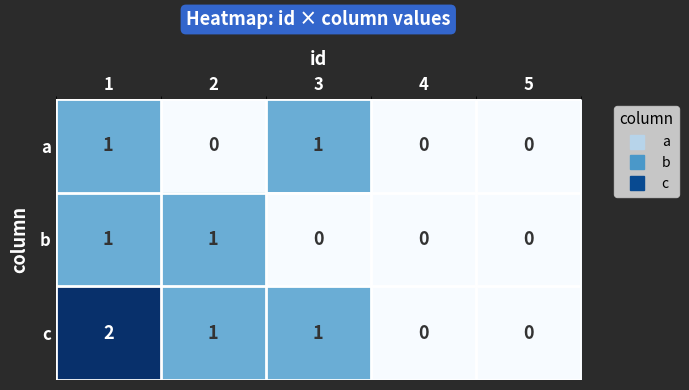

Which series has the largest total across all categories?

c